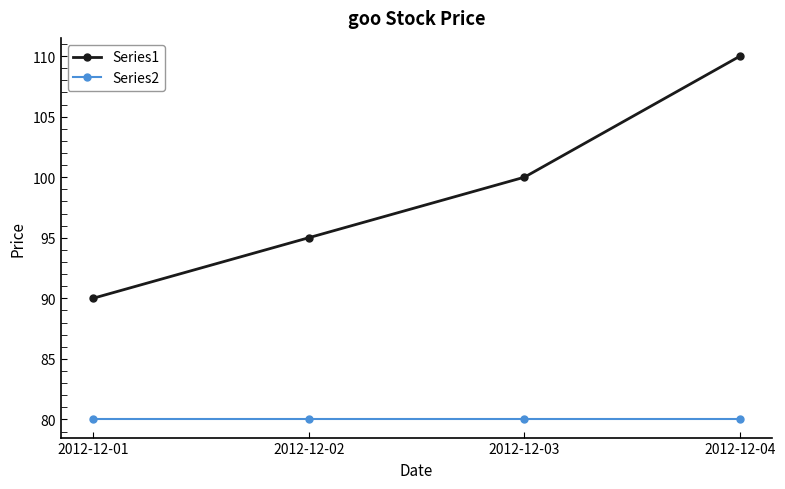

True or false: Series2 and Series1 intersect in this chart.

False